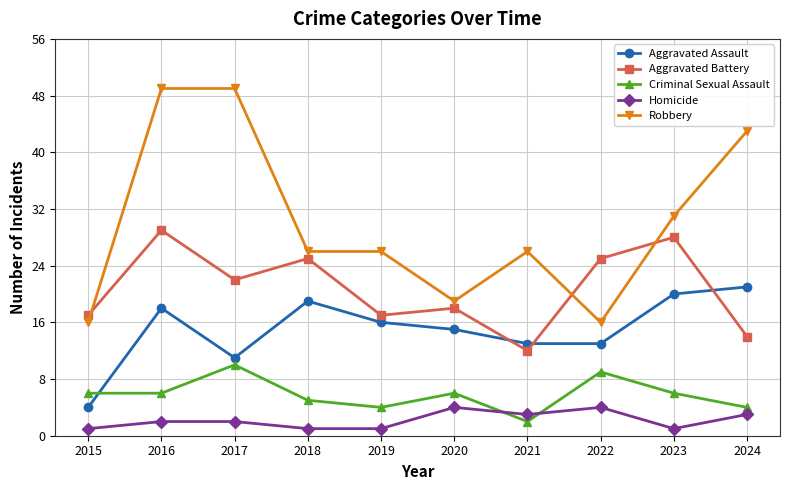

Rank the series at 2016 from highest to lowest value.

Robbery, Aggravated Battery, Aggravated Assault, Criminal Sexual Assault, Homicide